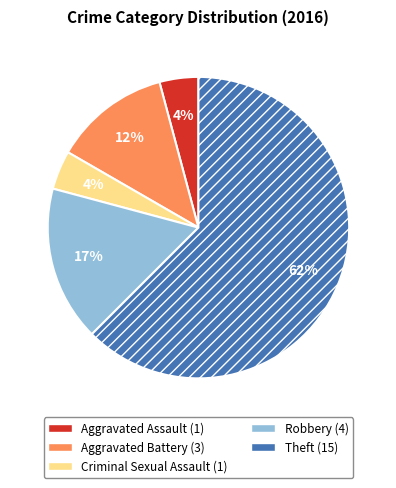

To the nearest percent, what is the combined percentage of Aggravated Battery and Robbery?

29%